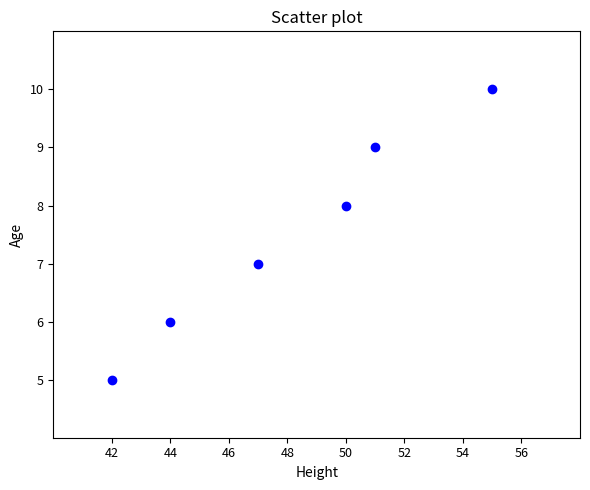

What is the range of X values (max minus min)?

13